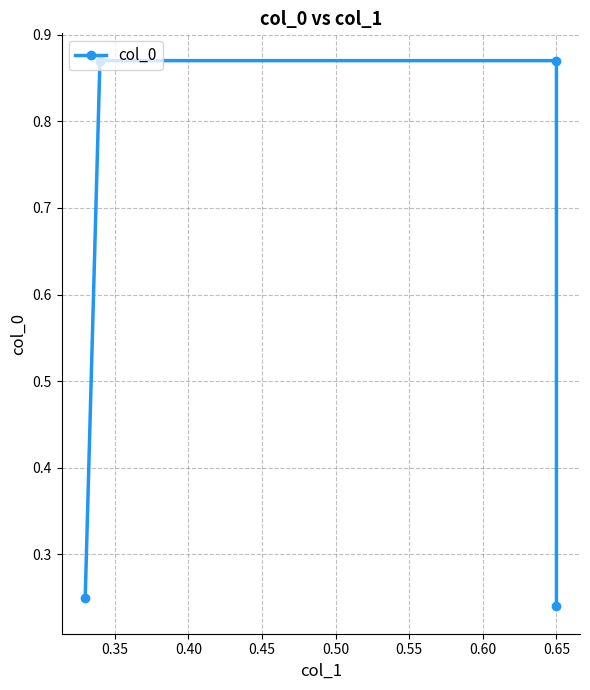

Reading left to right, what are all the values shown in this chart?

0.2	0.9	0.9	0.2